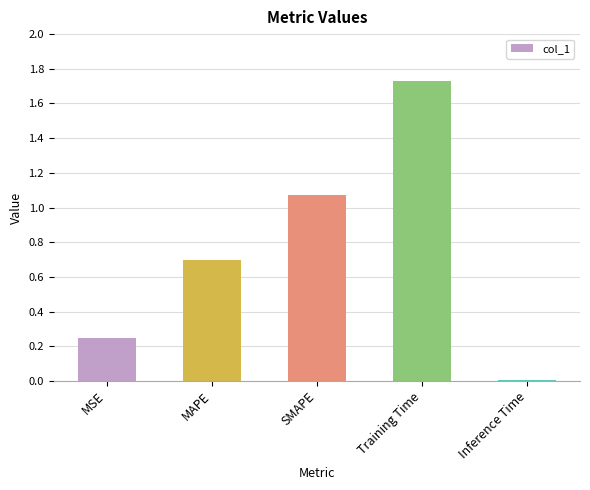

What is the average value?

0.8